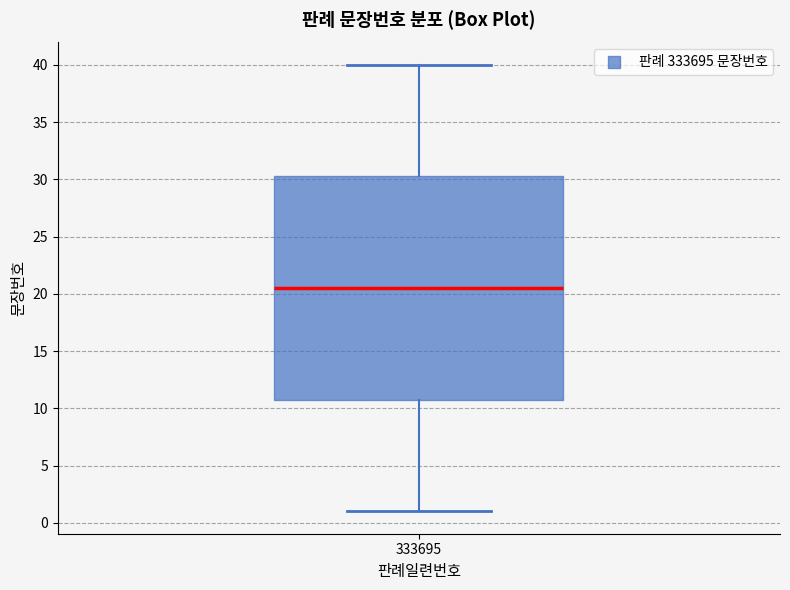

Transcribe this box plot: give where the median line is, the range the box spans, and where the two whiskers end, as read against the y-axis. The values are not printed on the chart, so give them approximately, as read against the axis.

median 20.5, box 11.0 to 30.5, whiskers 1.0 to 40.0